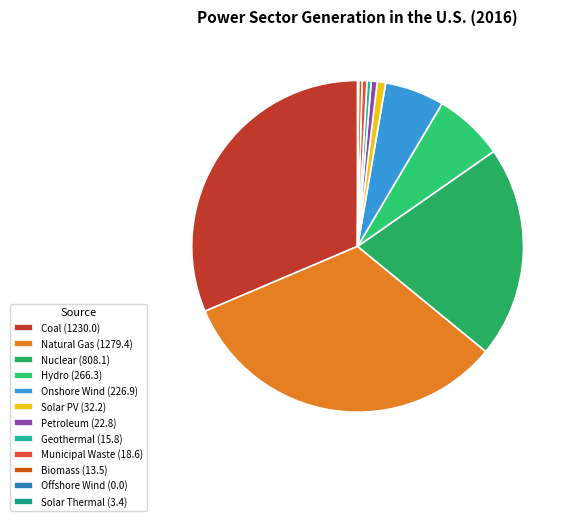

Which slice is the smallest?

Offshore Wind